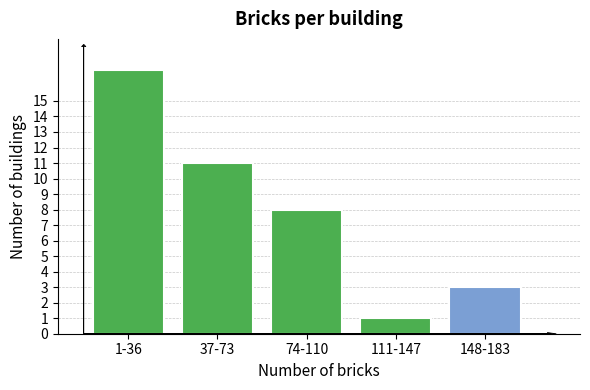

Reading left to right, what are all the values shown in this chart?

1-36=17	37-73=11	74-110=8	111-147=1	148-183=3